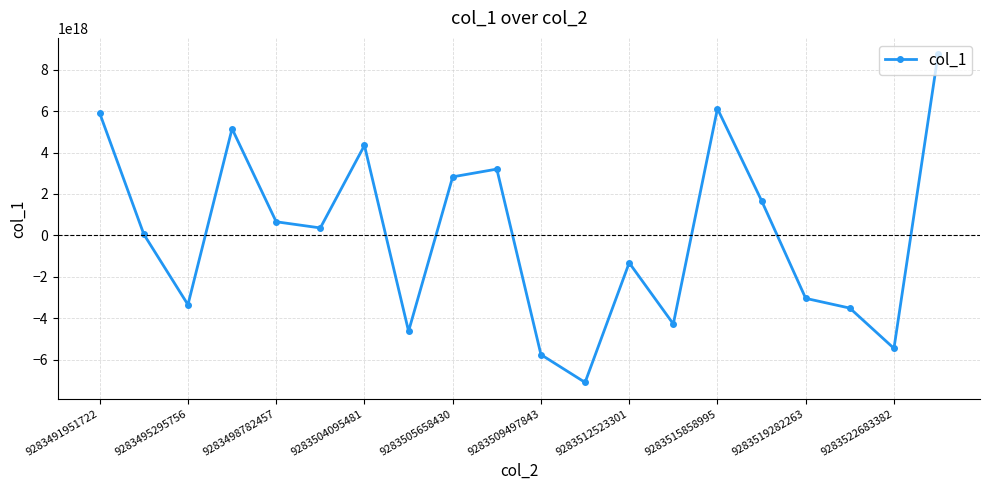

True or false: the data has more than 0 interior local peaks.

True